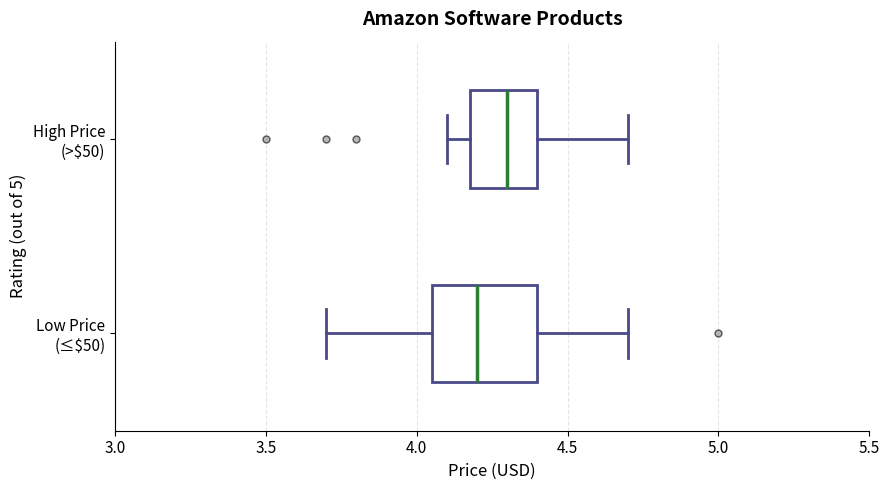

Comparing the boxes themselves (not the whiskers), which one is the widest?

Low Price (≤$50)